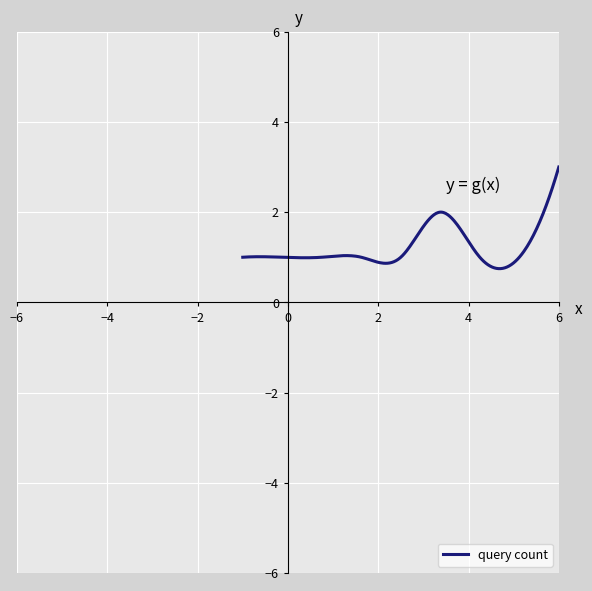

How many lines are shown in the chart?

1